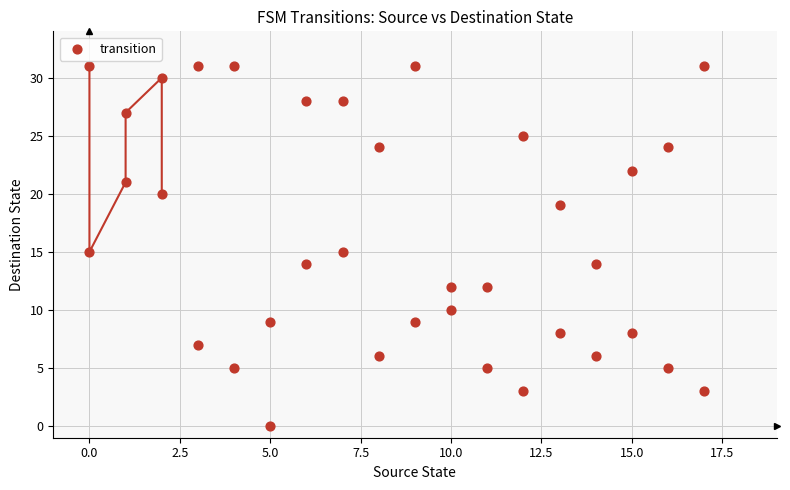

What is the range of Y values (max minus min)?

31